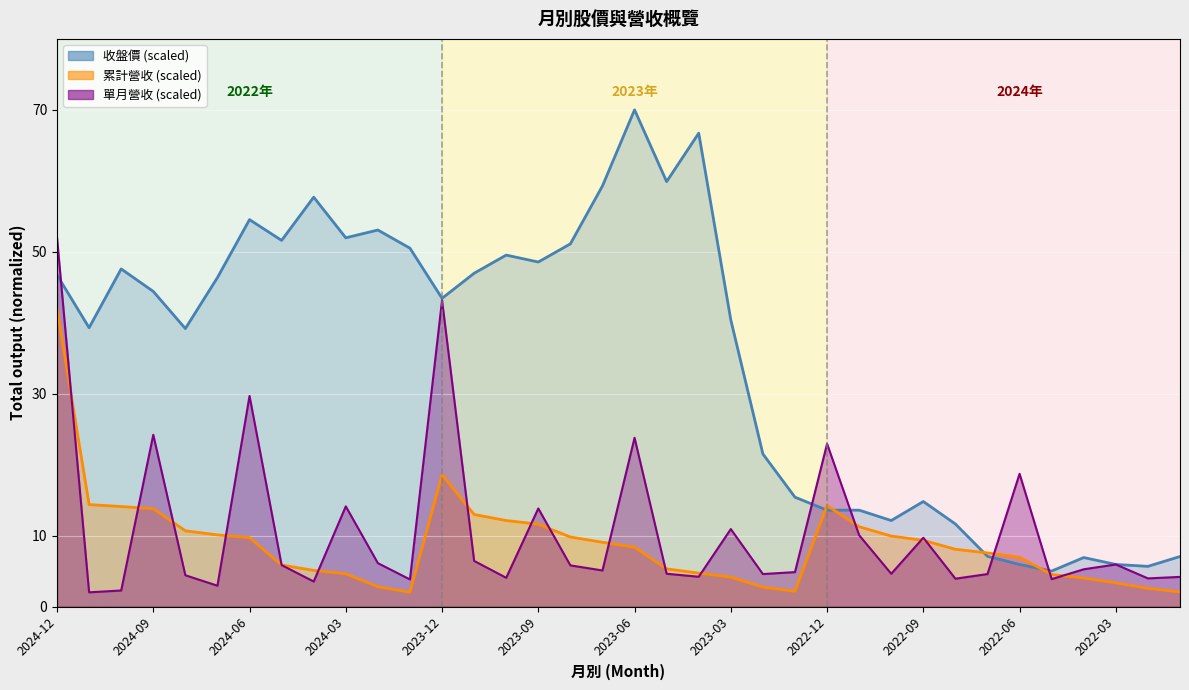

What is the difference between the second highest and second lowest values in the 收盤 series?

61.1